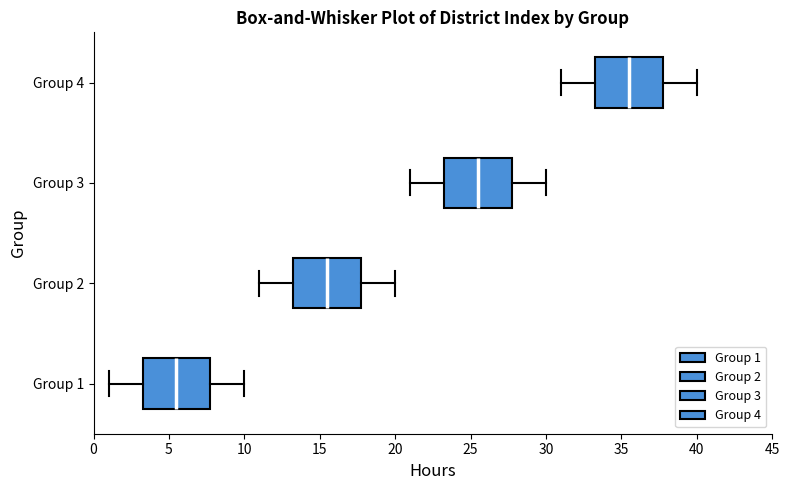

Where is the left edge of the box for Group 2 on the x-axis? The values are not printed on the chart, so give them approximately, as read against the axis.

13.5